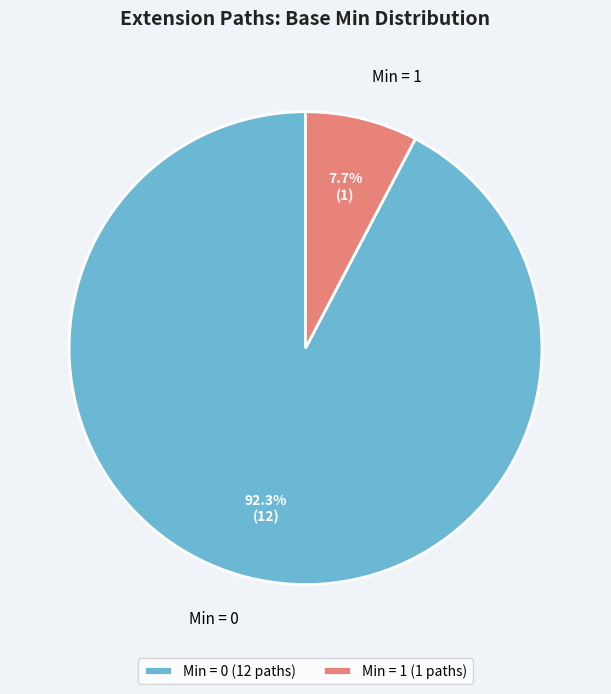

How many segments does this pie chart have?

2